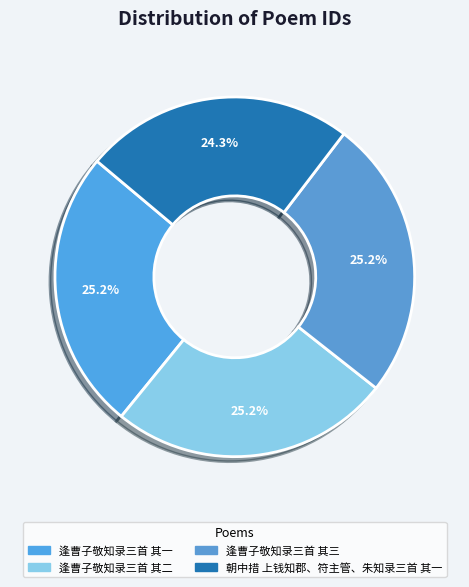

Is 朝中措 上钱知郡、符主管、朱知录三首 其一 the majority of the pie?

No